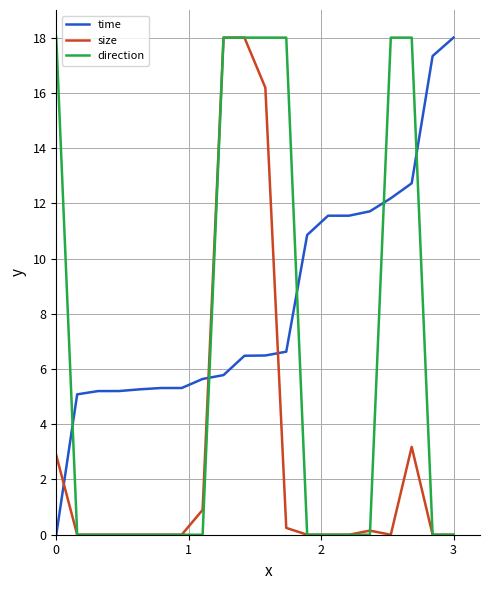

Which series ends up on top after the final intersection of size and time?

time